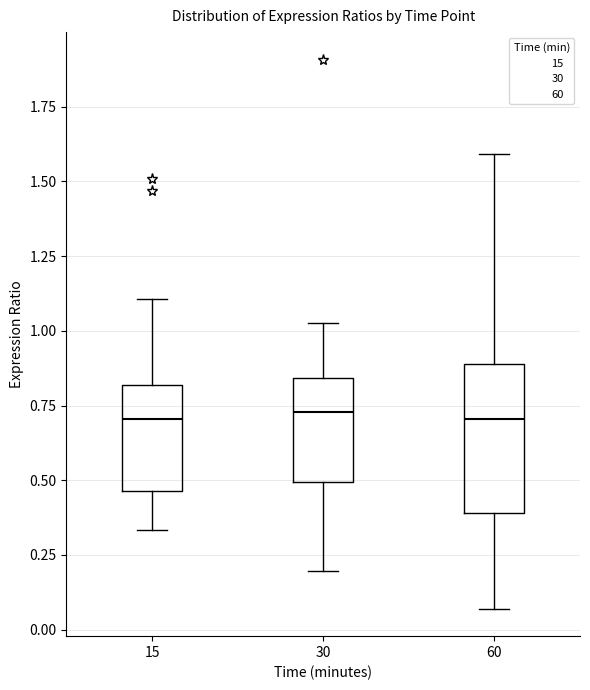

Reading left to right, read every box against the y-axis: the position of its median line, the range the box covers, and the ends of its whiskers. The values are not printed on the chart, so give them approximately, as read against the axis.

15: median 0.70, box 0.45 to 0.80, whiskers 0.35 to 1.10
30: median 0.75, box 0.50 to 0.85, whiskers 0.20 to 1.05
60: median 0.70, box 0.40 to 0.90, whiskers 0.05 to 1.60